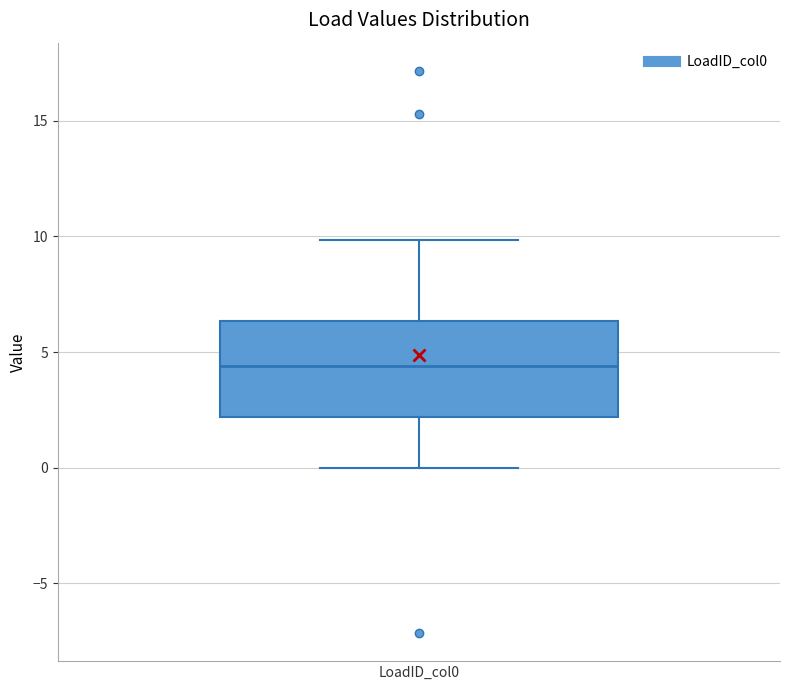

Read this box plot against the y-axis: the position of the median line, the range covered by the box, and the ends of both whiskers. The values are not printed on the chart, so give them approximately, as read against the axis.

median 4.5, box 2.0 to 6.5, whiskers 0.0 to 10.0